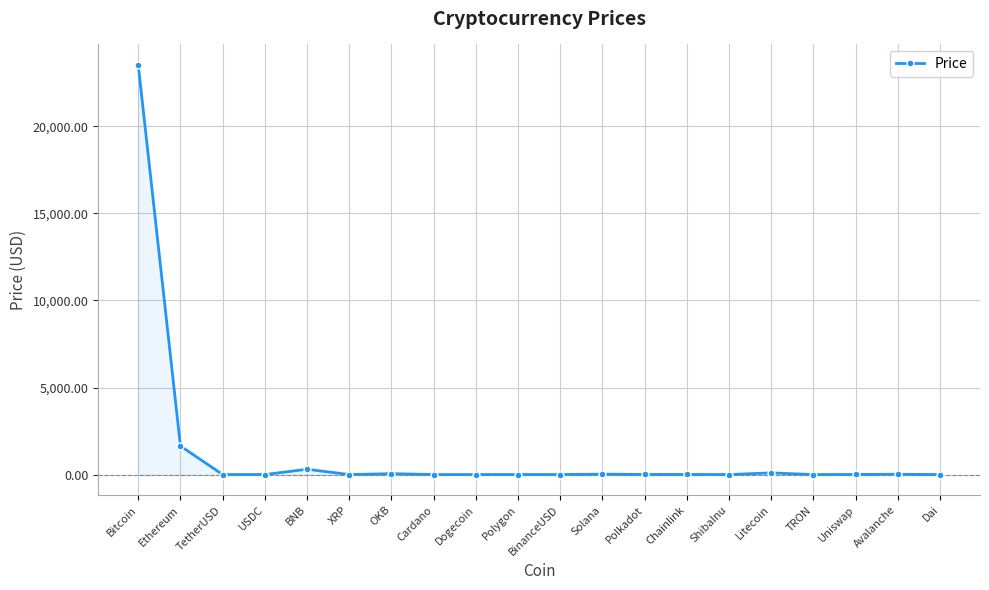

What is the label of the 4th point from the right?

TRON